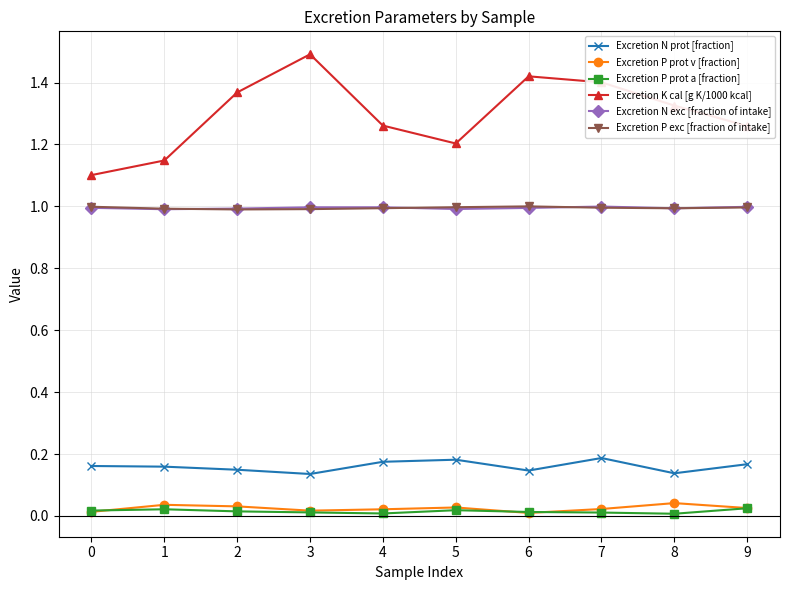

What is the maximum value for Excretion N exc [fraction of intake]?

1.0